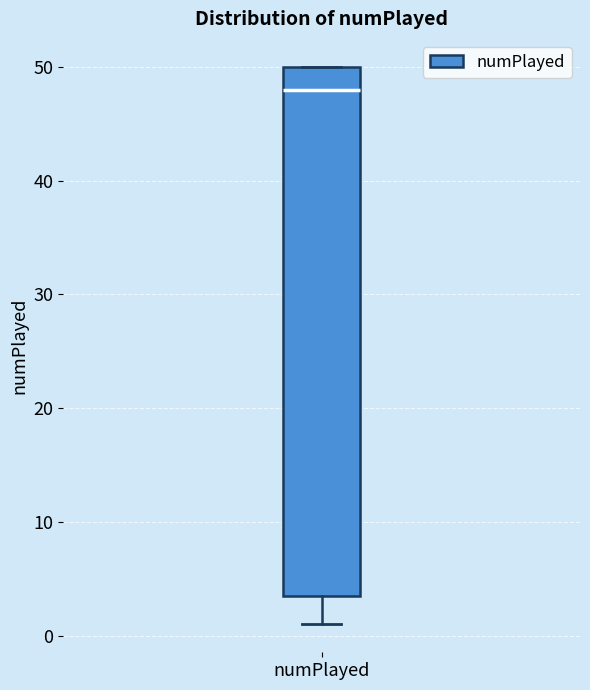

Transcribe this box plot: give where the median line is, the range the box spans, and where the two whiskers end, as read against the y-axis. The values are not printed on the chart, so give them approximately, as read against the axis.

median 48, box 4 to 50, whiskers 1 to 50